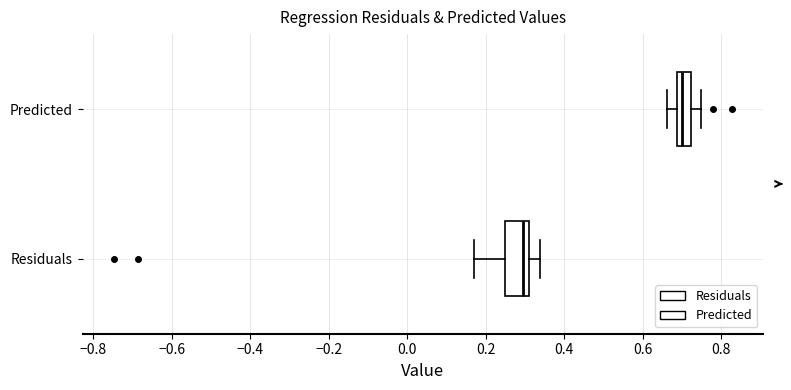

Where does the left whisker of the box for Residuals end on the x-axis? The values are not printed on the chart, so give them approximately, as read against the axis.

0.18